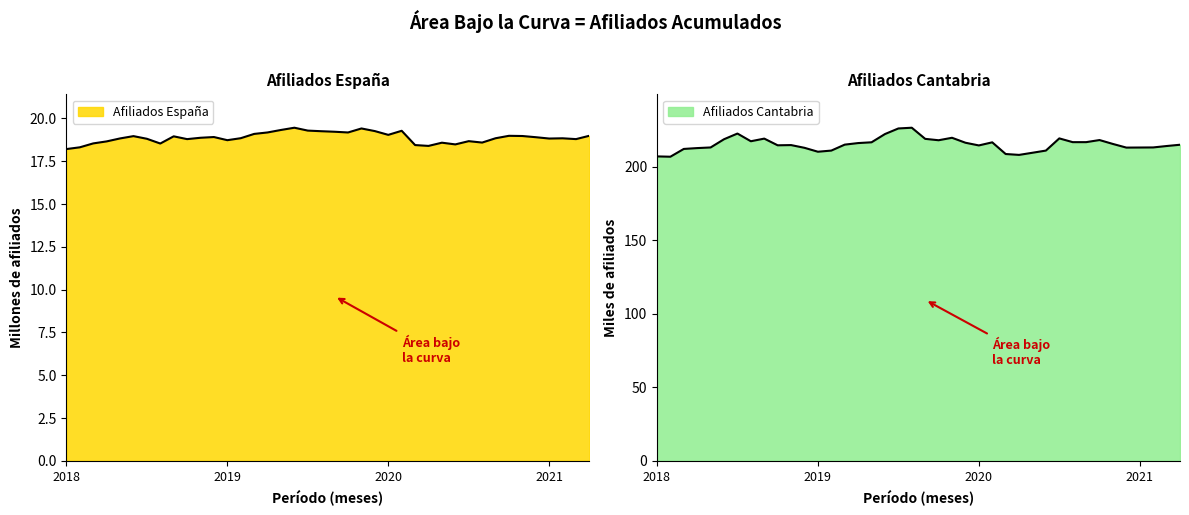

What is the average value of the Afiliados Cantabria series?

215.1